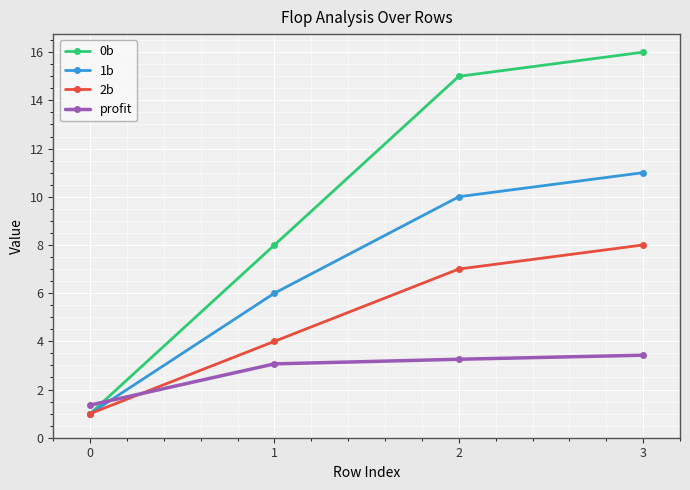

Read the 2b value at 1.

4.0